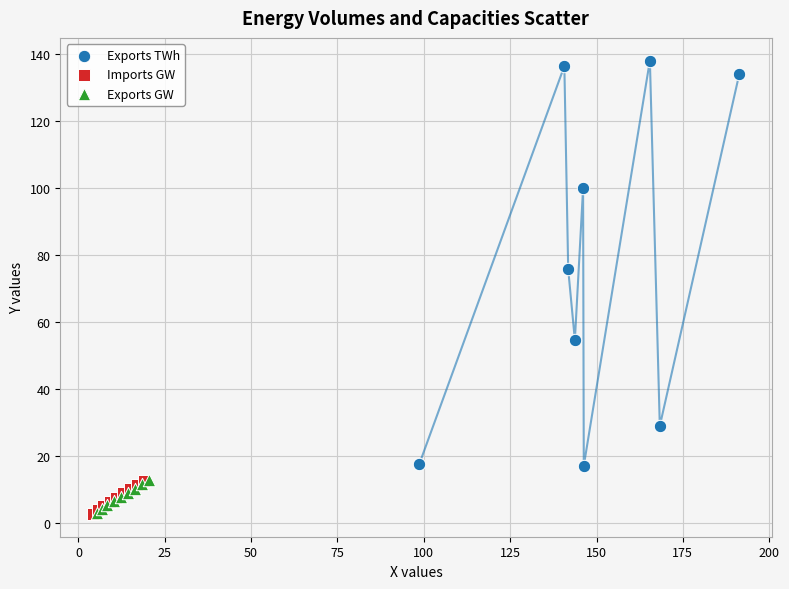

Which series has the widest spread of Y values?

Exports TWh